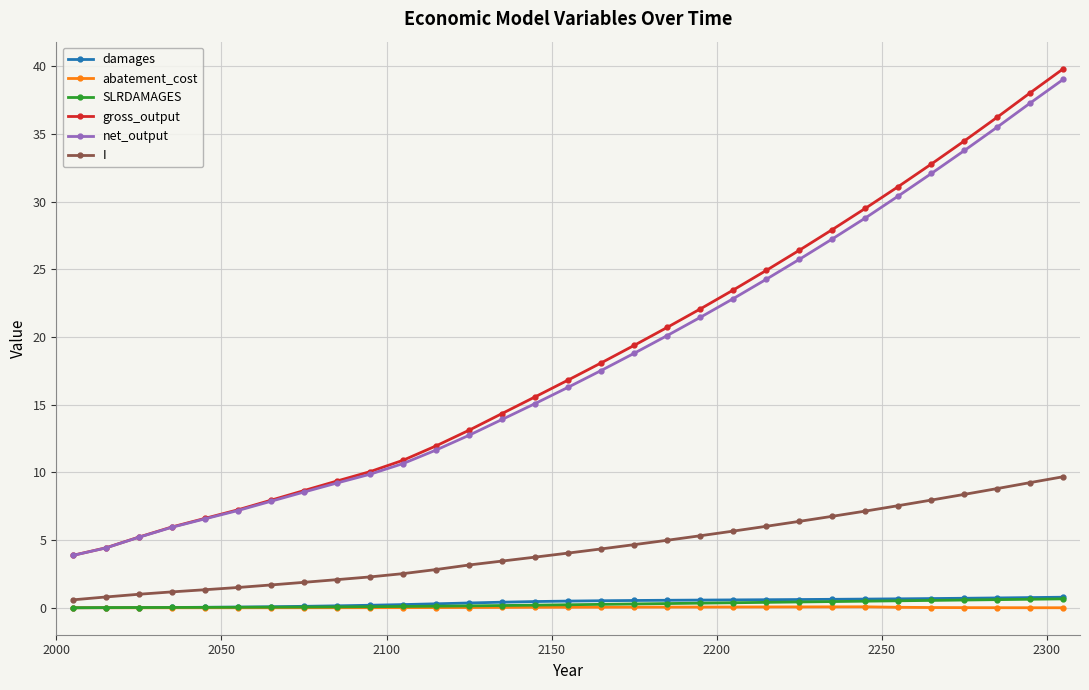

True or false: abatement_cost and net_output cross at least once.

False